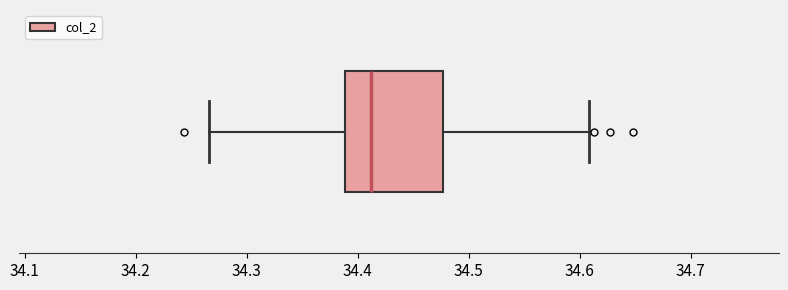

Where does the left whisker of the box end on the x-axis? The values are not printed on the chart, so give them approximately, as read against the axis.

34.27